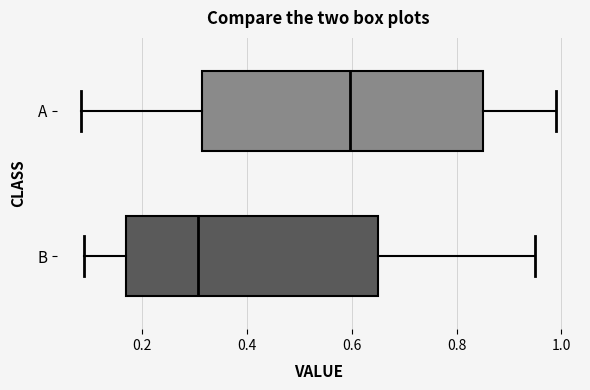

Where does the left whisker of the box for A end on the x-axis? The values are not printed on the chart, so give them approximately, as read against the axis.

0.08